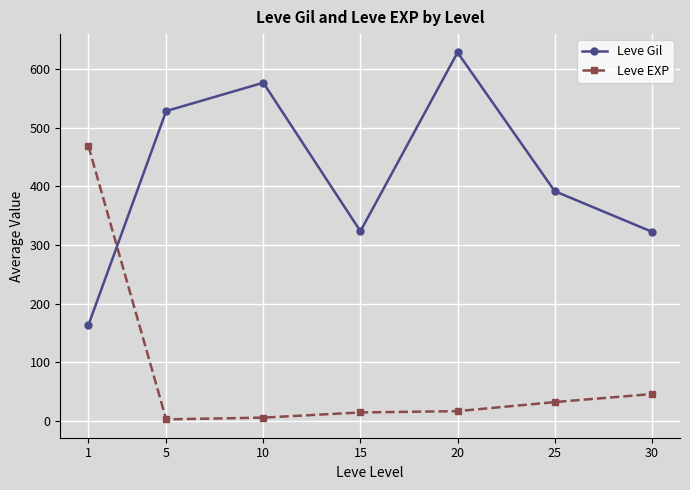

True or false: Leve Gil and Leve EXP cross at least once.

True